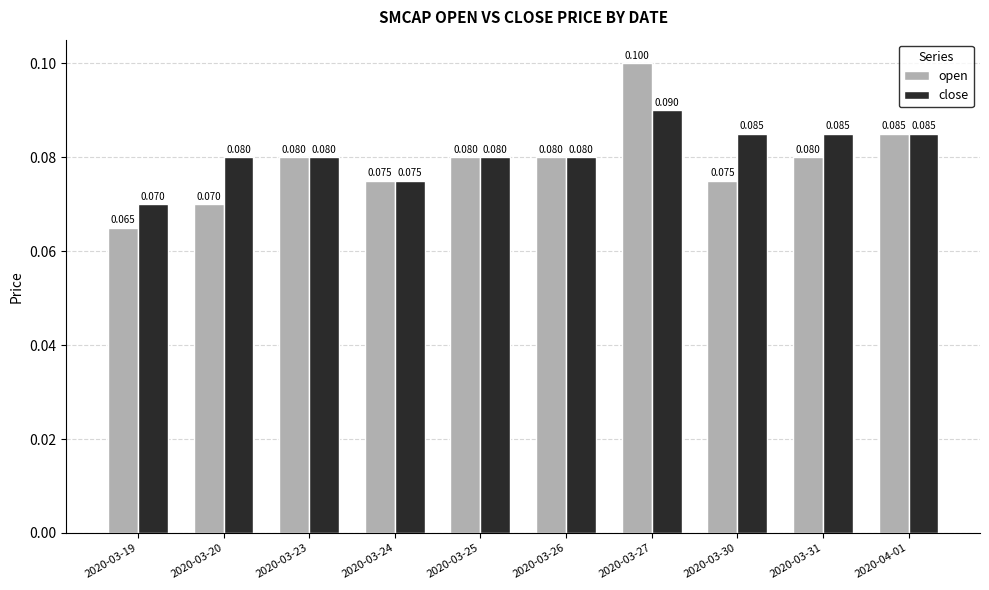

Count the number of data series in this chart.

2